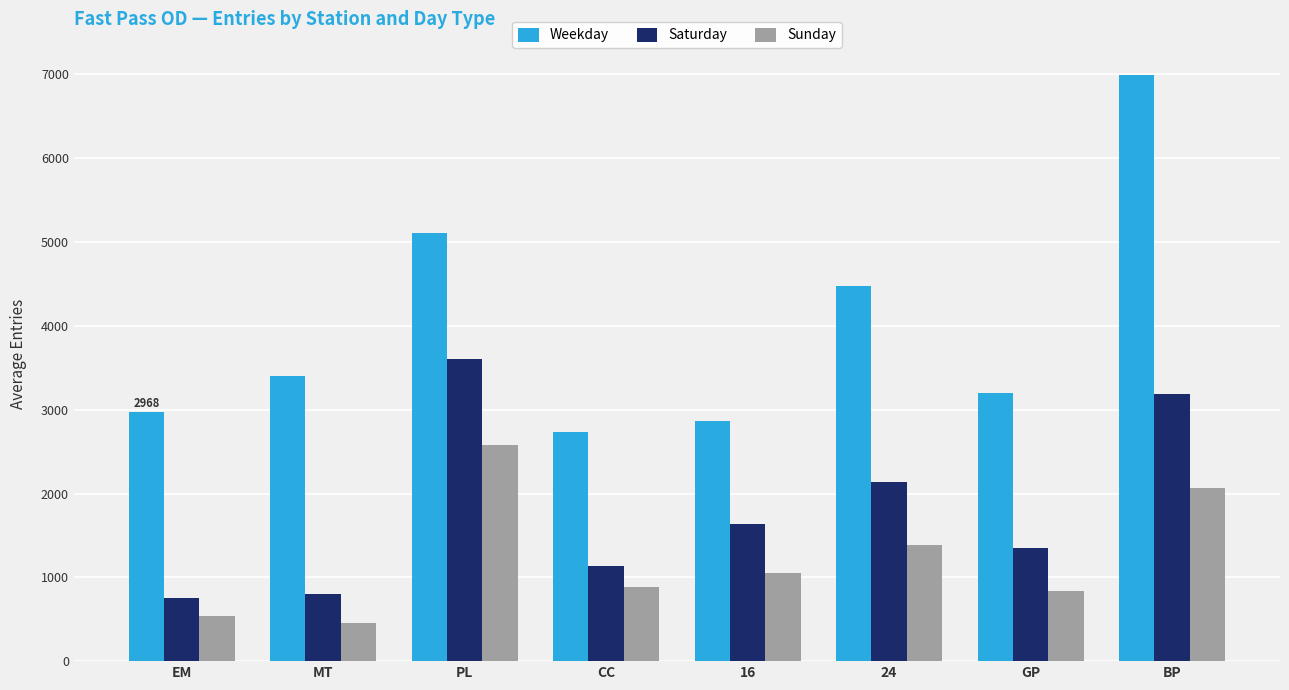

Is the value of Sunday at 16 greater than the value of Weekday at MT?

No